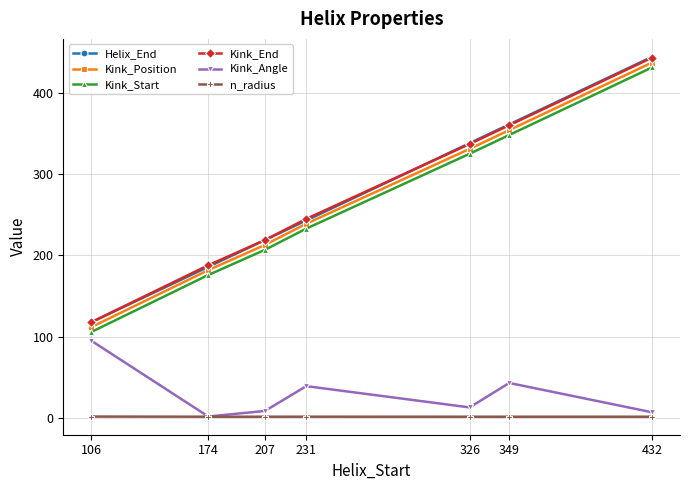

At which category is the sum across all series the highest?

432